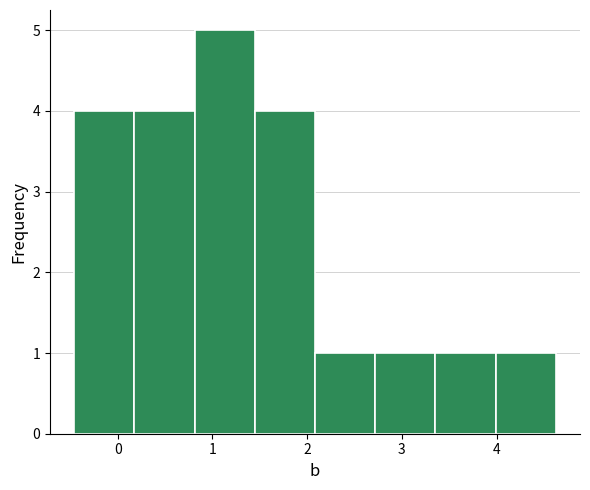

Over which range of the x-axis is the bar tallest?

0.8 to 1.4